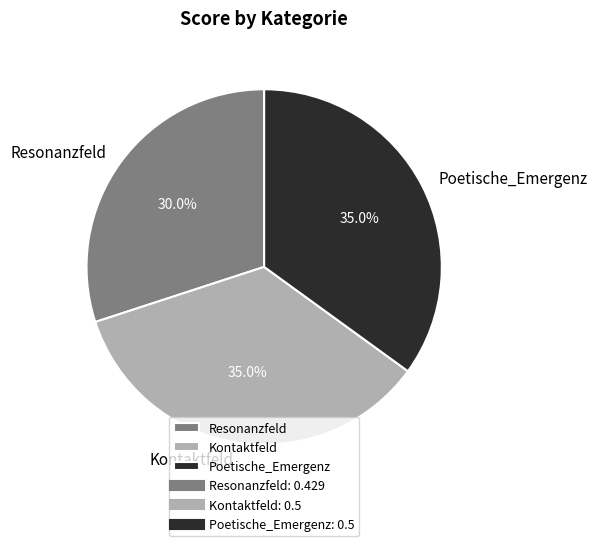

What percentage is the Resonanzfeld slice, to the nearest percent?

30%